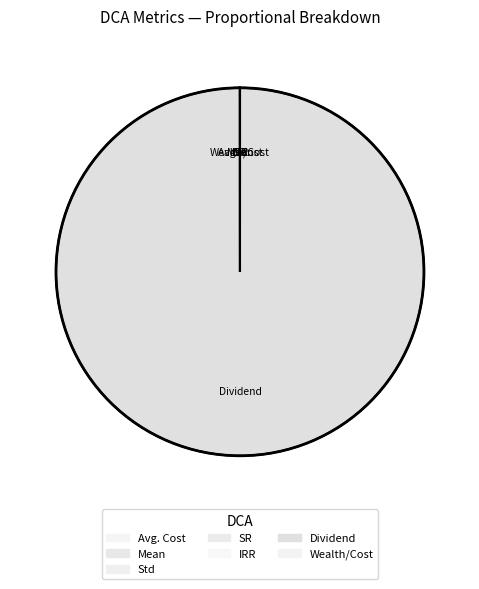

The IRR slice represents 0% of the pie. True or false?

True